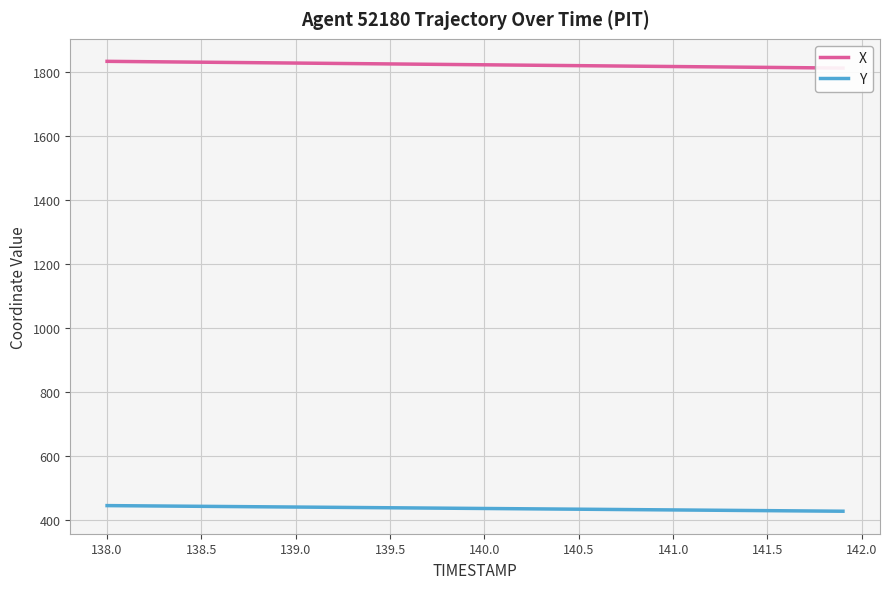

How many data points in Y are less than 437?

19